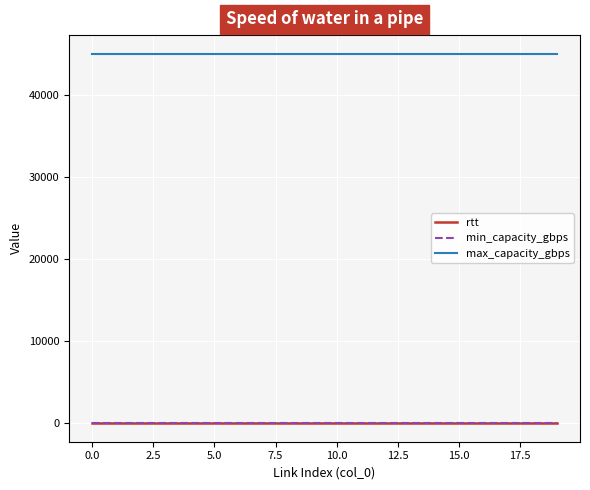

True or false: max_capacity_gbps and rtt intersect in this chart.

False